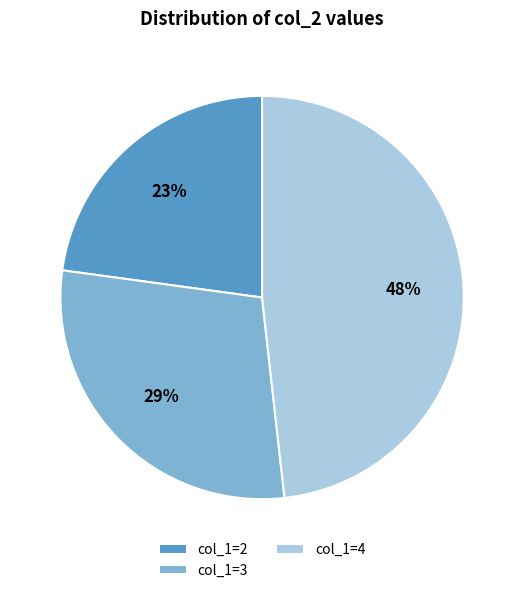

Which slice is the smallest?

col_1=2